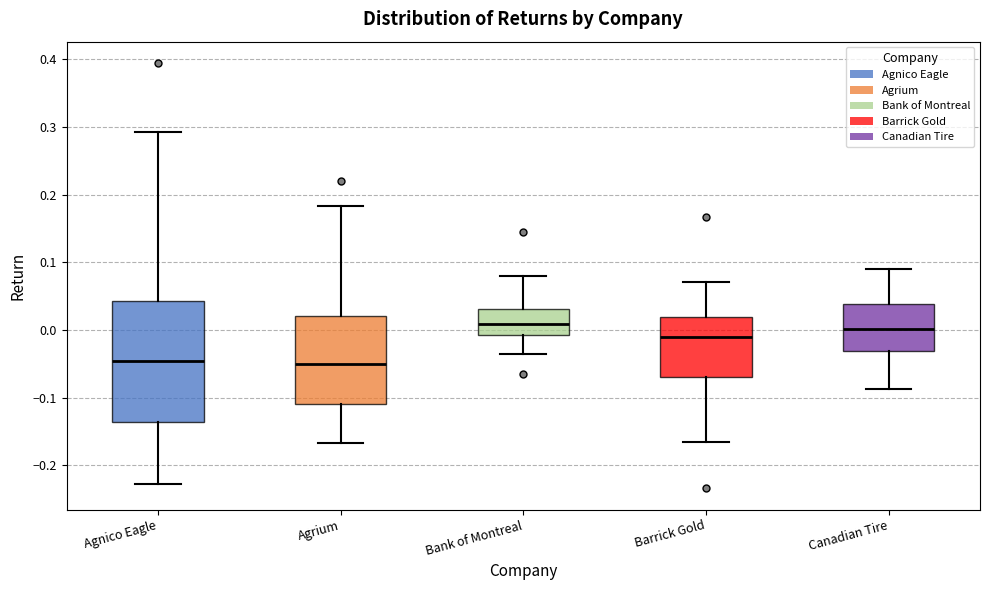

Reading left to right, read every box against the y-axis: the position of its median line, the range the box covers, and the ends of its whiskers. The values are not printed on the chart, so give them approximately, as read against the axis.

Agnico Eagle: median -0.05, box -0.14 to 0.04, whiskers -0.23 to 0.29
Agrium: median -0.05, box -0.11 to 0.02, whiskers -0.17 to 0.18
Bank of Montreal: median 0.01, box -0.01 to 0.03, whiskers -0.04 to 0.08
Barrick Gold: median -0.01, box -0.07 to 0.02, whiskers -0.17 to 0.07
Canadian Tire: median 0.00, box -0.03 to 0.04, whiskers -0.09 to 0.09